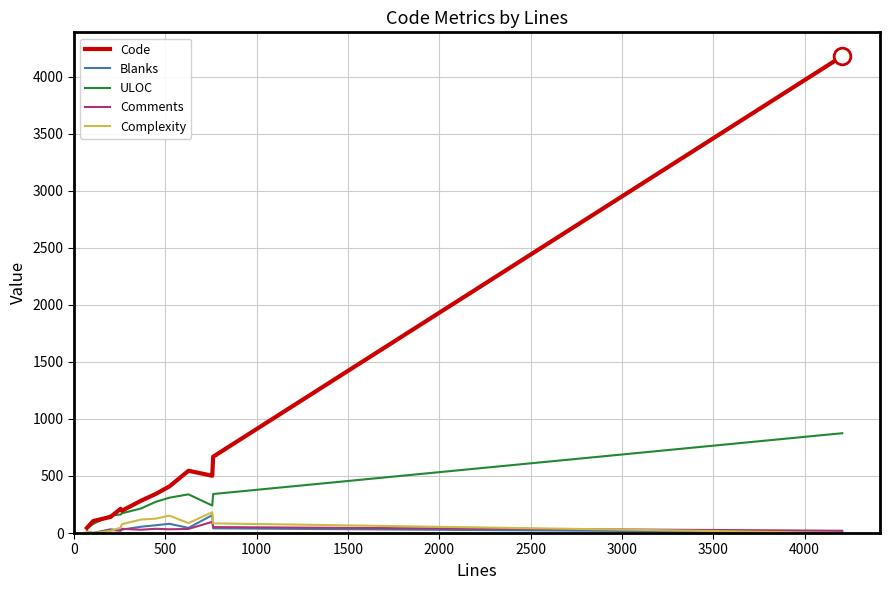

Which series has the largest total across all categories?

Code